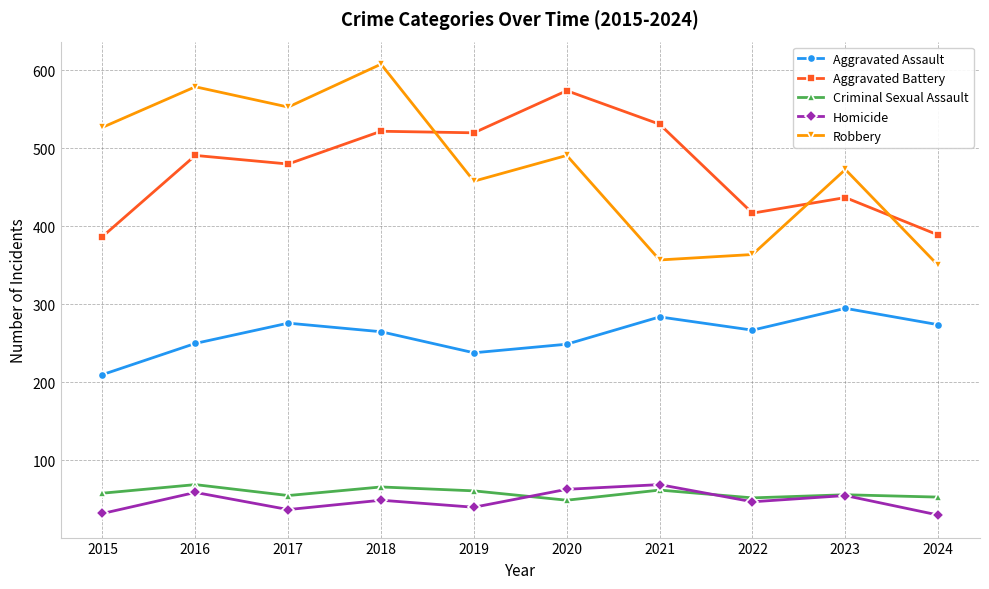

True or false: Aggravated Battery and Robbery cross at least once.

True